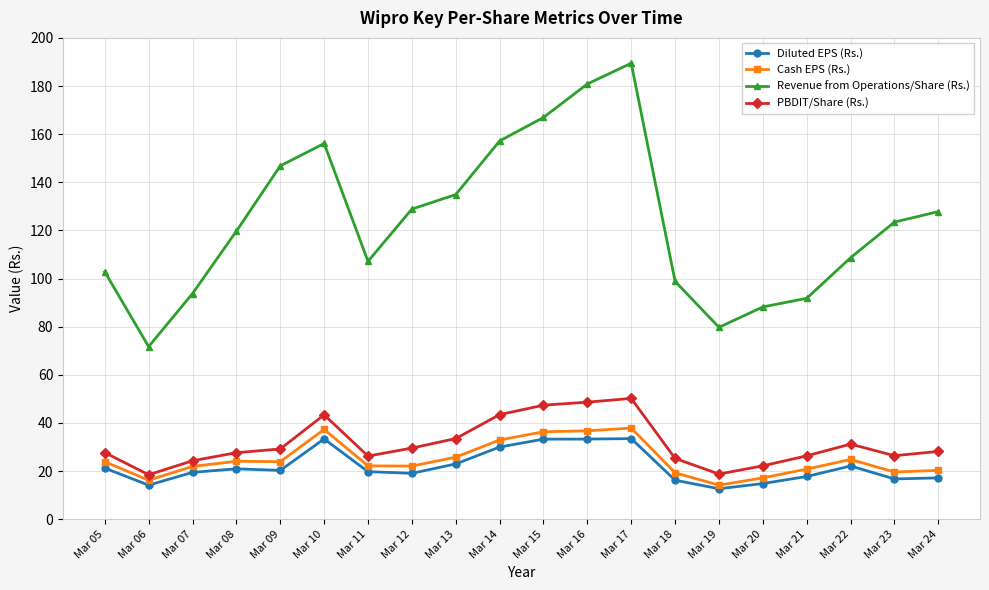

The value of Revenue from Operations/Share (Rs.) at Mar 15 is 166.9. True or false?

True